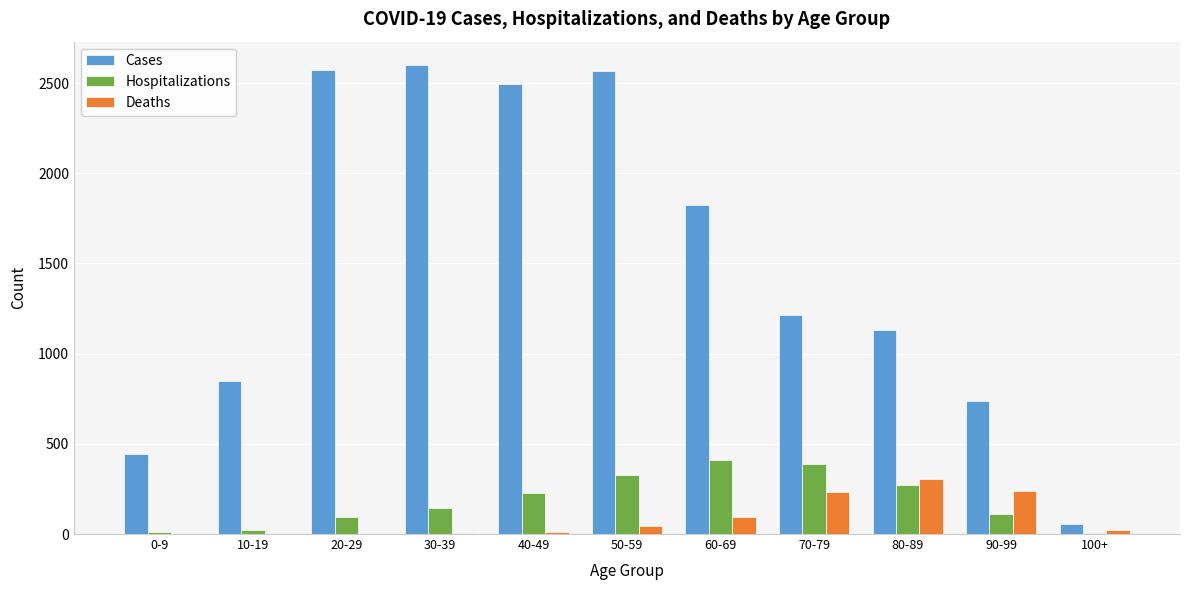

The Cases series shows 735 at 90-99. True or false?

True